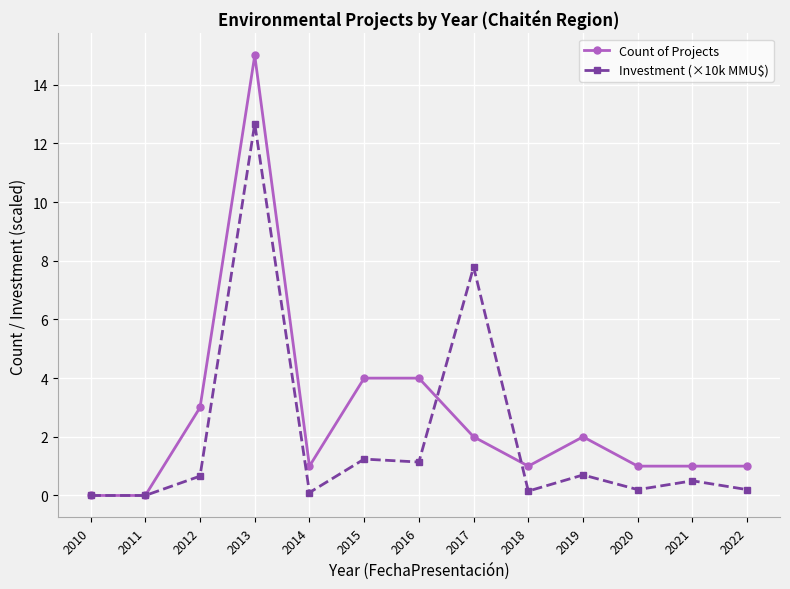

What value does the Investment (×10k MMU$) series have at 2021?

0.5